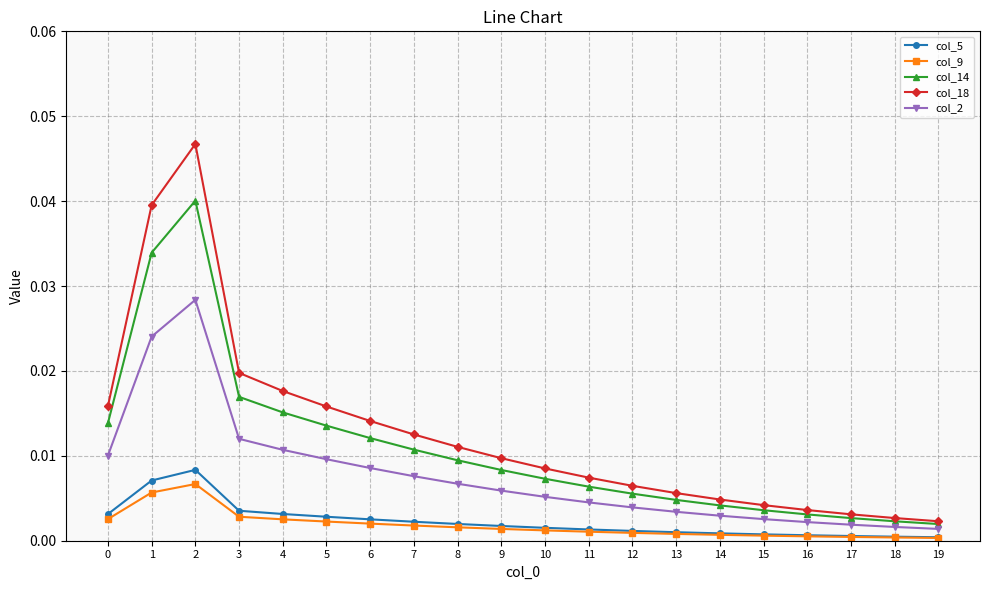

Is it true that col_9 equals 0.0 at 10?

True